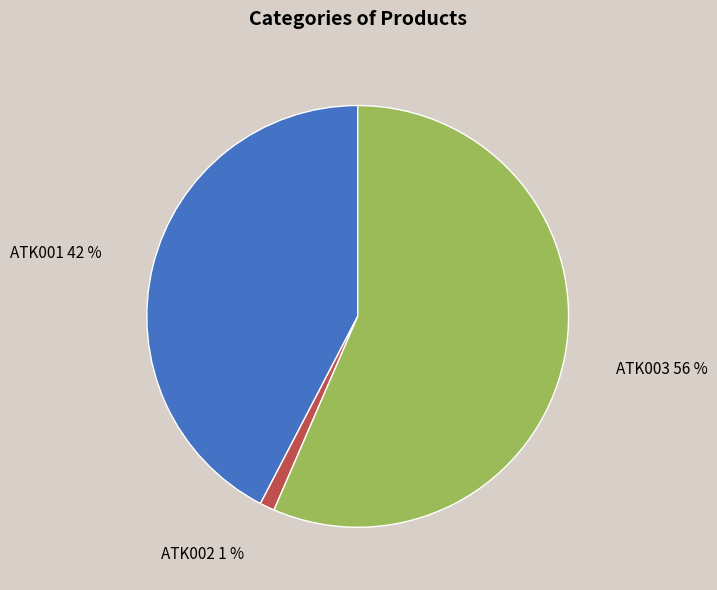

Is there any slice that represents more than half of the pie?

Yes